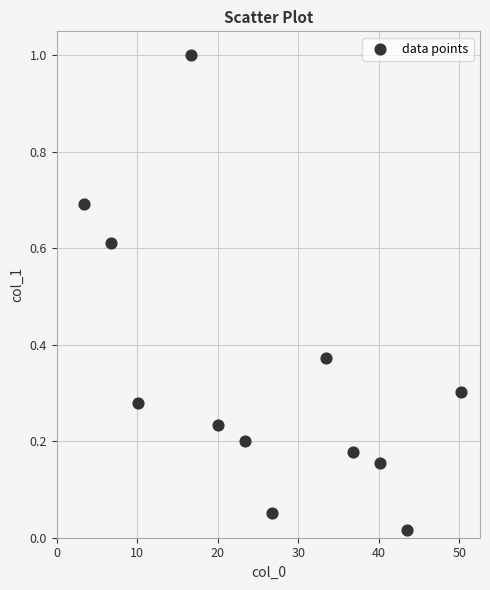

What is the average X value?

25.9